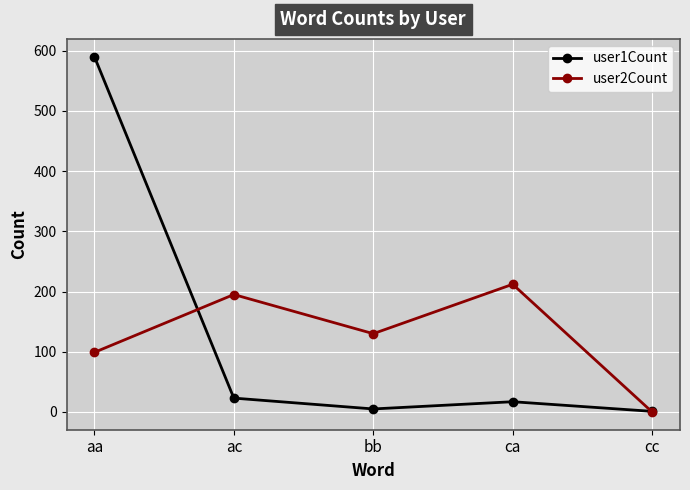

At how many categories does at least one series exceed 309?

1